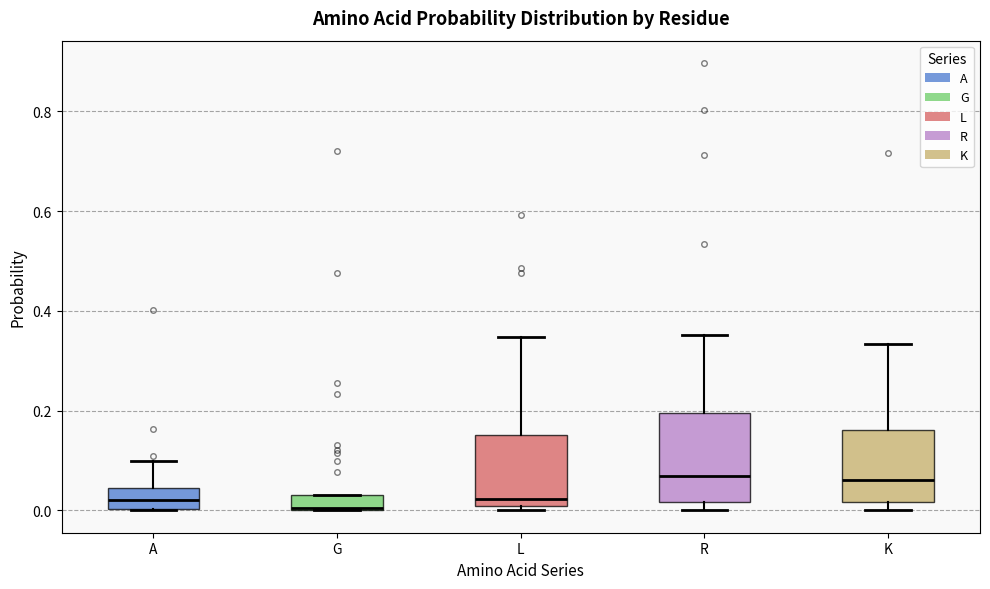

Where is the lower edge of the box for G on the y-axis? The values are not printed on the chart, so give them approximately, as read against the axis.

0.00